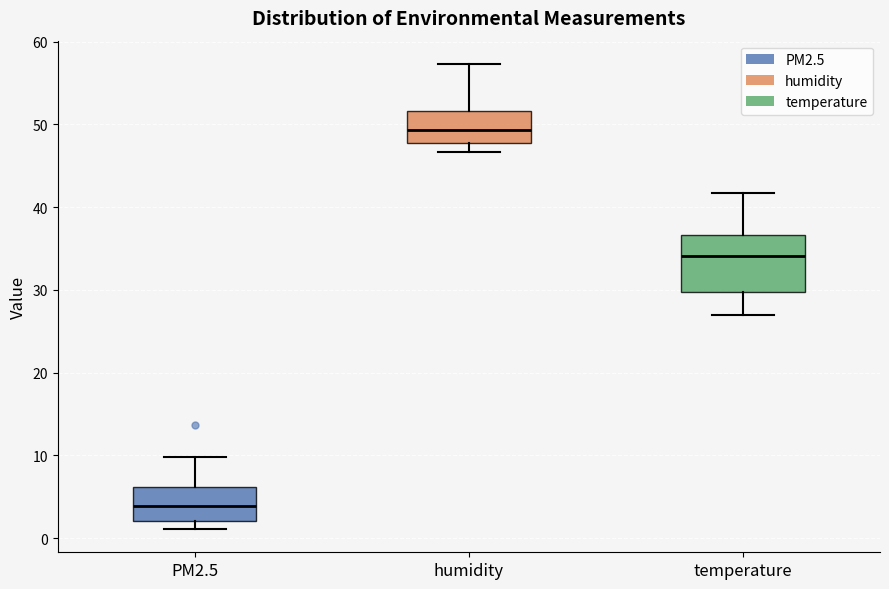

Where is the lower edge of the box for humidity on the y-axis? The values are not printed on the chart, so give them approximately, as read against the axis.

48